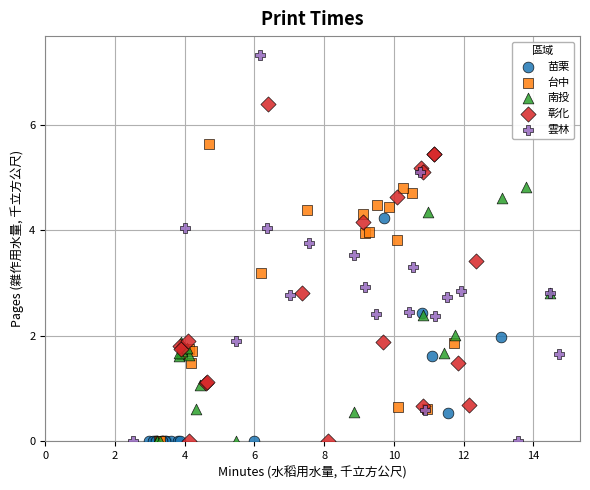

What are all the series names shown in the legend?

苗栗, 台中, 南投, 彰化, 雲林